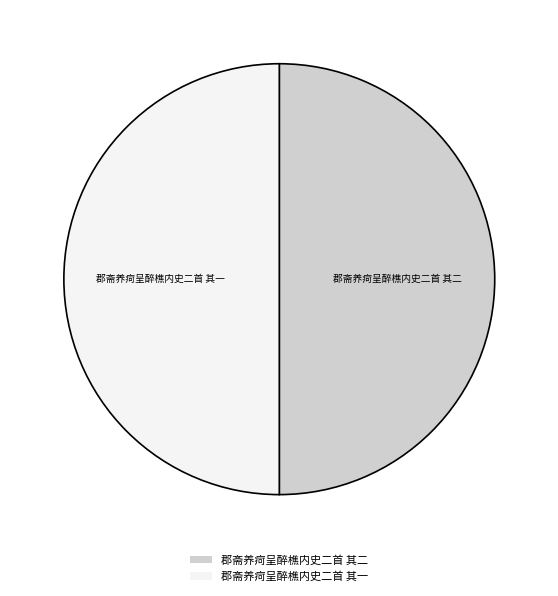

Combined, do 郡斋养疴呈醉樵内史二首 其二 and 郡斋养疴呈醉樵内史二首 其一 account for over 50%?

Yes